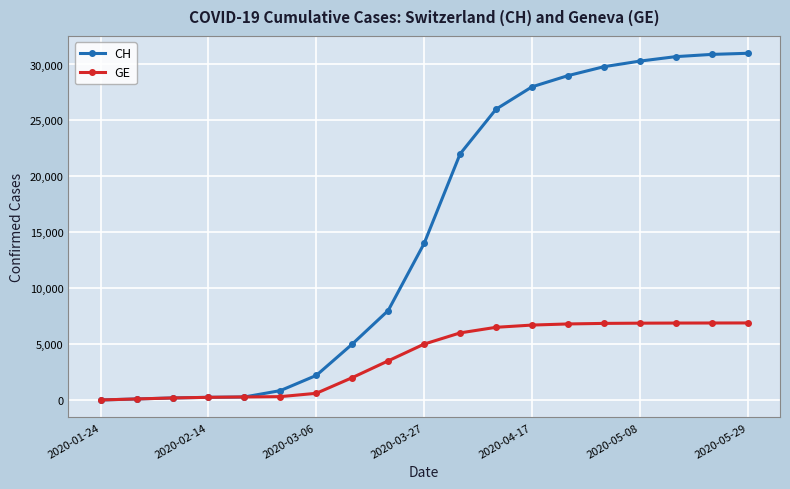

What is the greatest value displayed?

31000